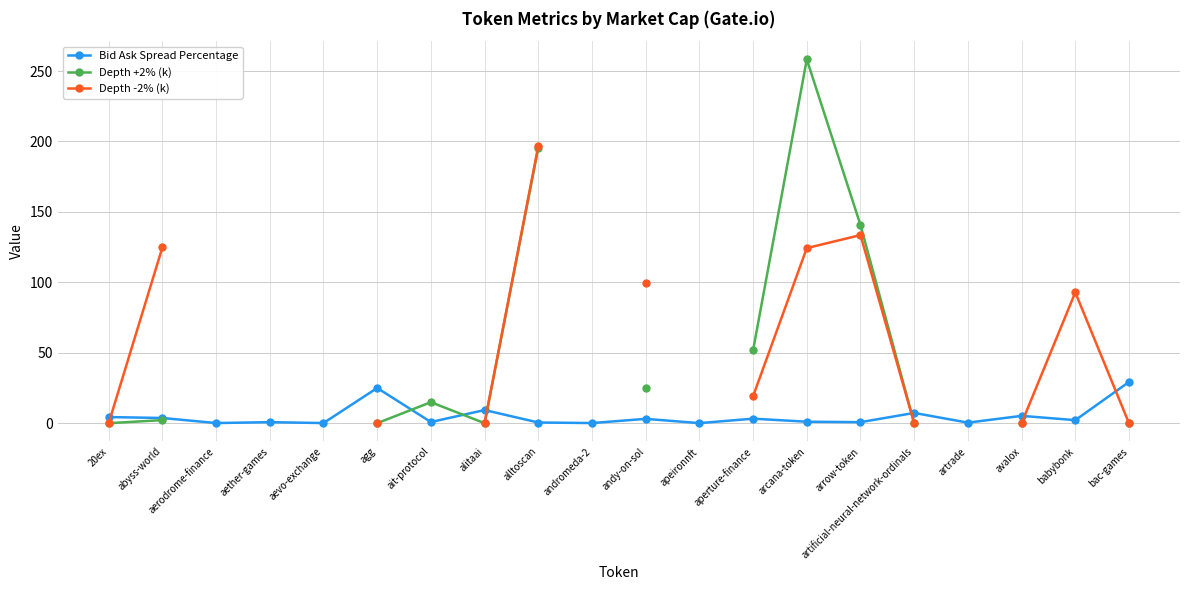

How many values in the Depth -2% (k) series are below 92?

7